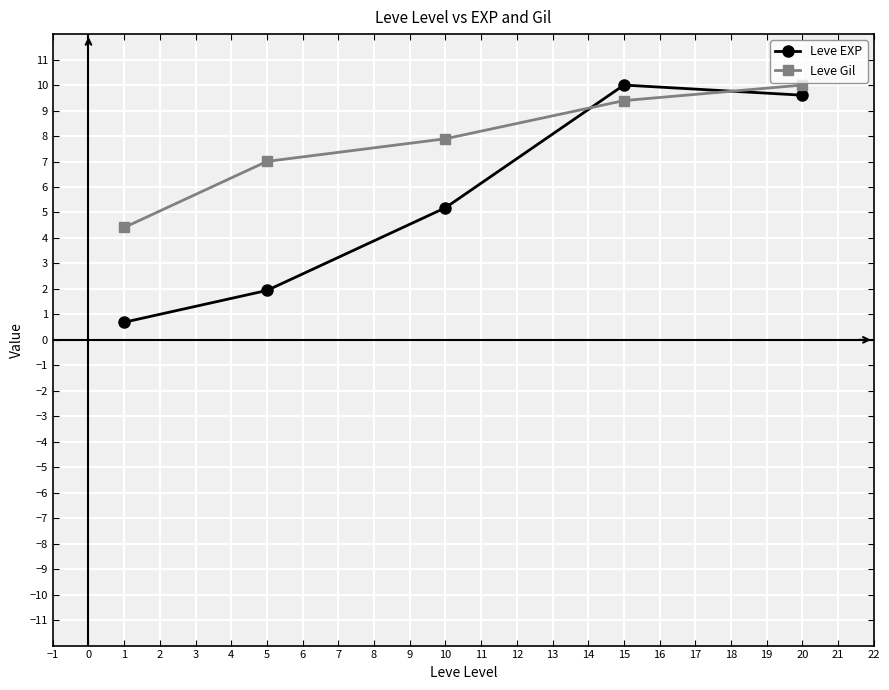

The value of Leve EXP at 20 is 15.4. True or false?

False